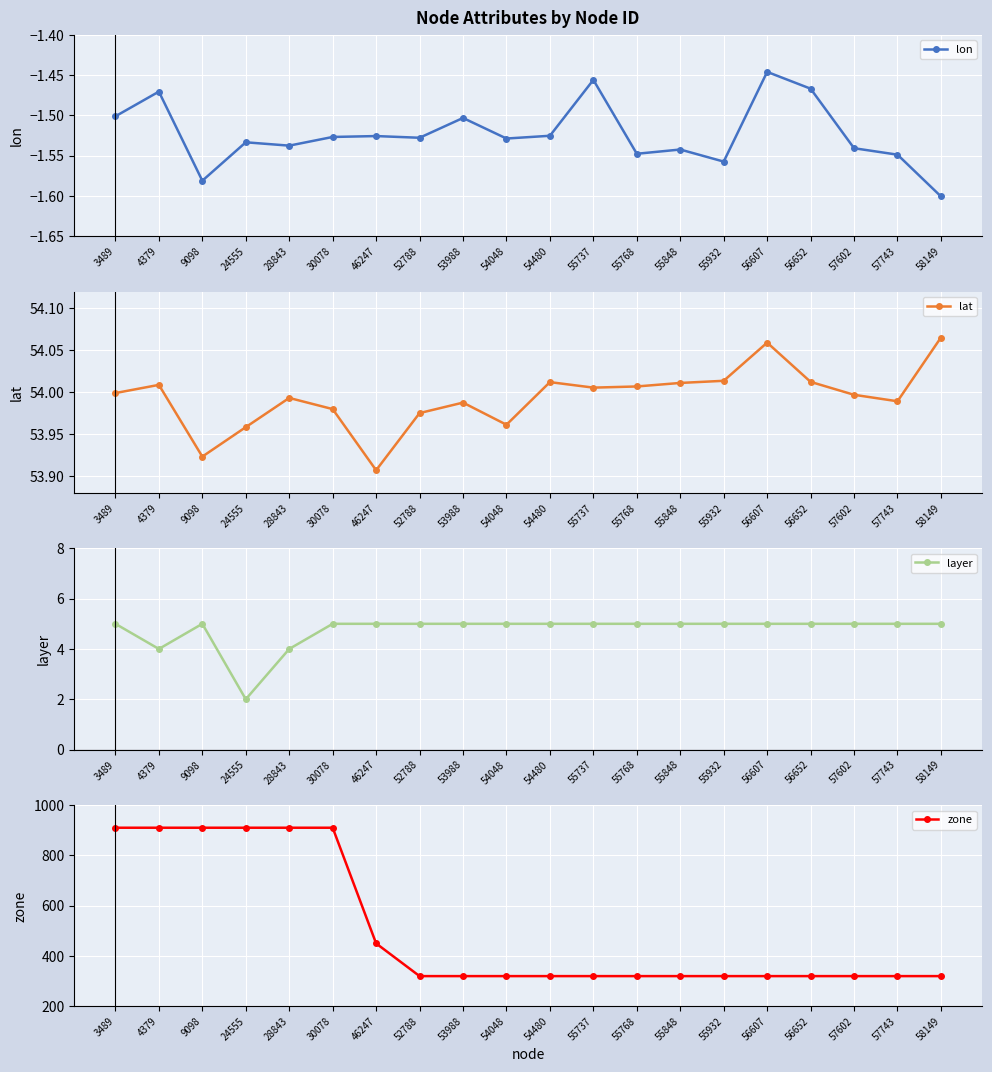

Is the value of lon at 9098 greater than the value of zone at 55768?

No